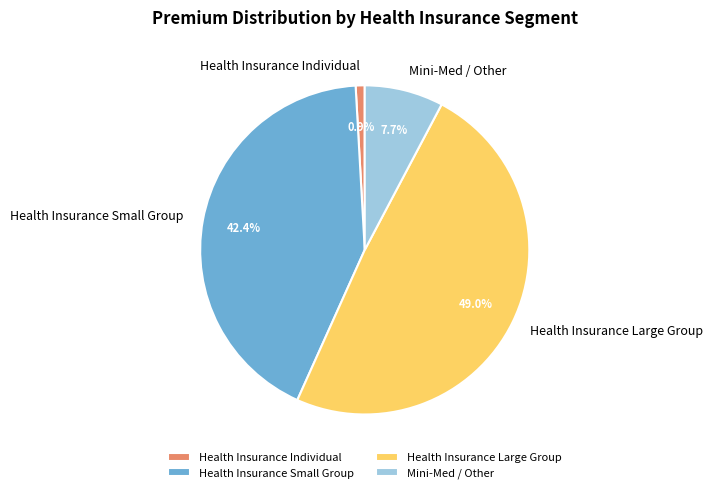

What percentage is the Health Insurance Small Group slice, to the nearest percent?

42%